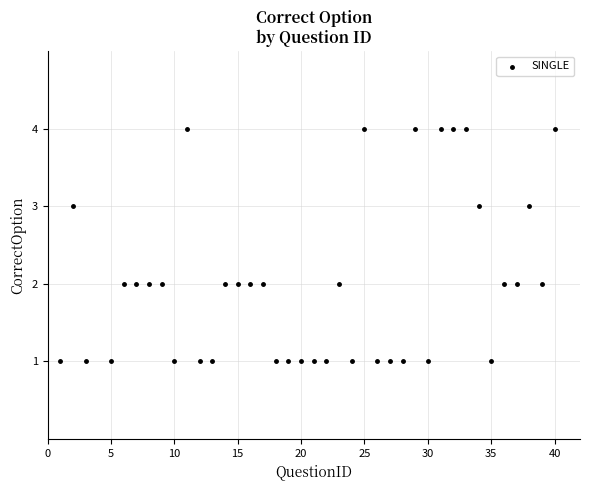

What is the range of Y values (max minus min)?

3